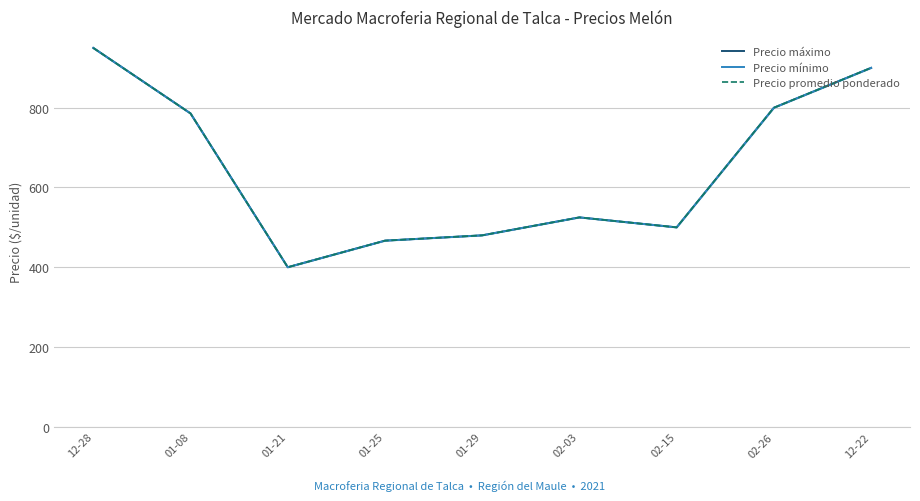

Reading right to left, transcribe all the data shown in this chart.

Precio máximo: 900.0	800.0	500.0	525.0	480.0	466.7	400.0	785.7	950.0
Precio mínimo: 900.0	800.0	500.0	525.0	480.0	466.7	400.0	785.7	950.0
Precio promedio ponderado: 900.0	800.0	500.0	525.0	480.0	466.7	400.0	785.7	950.0